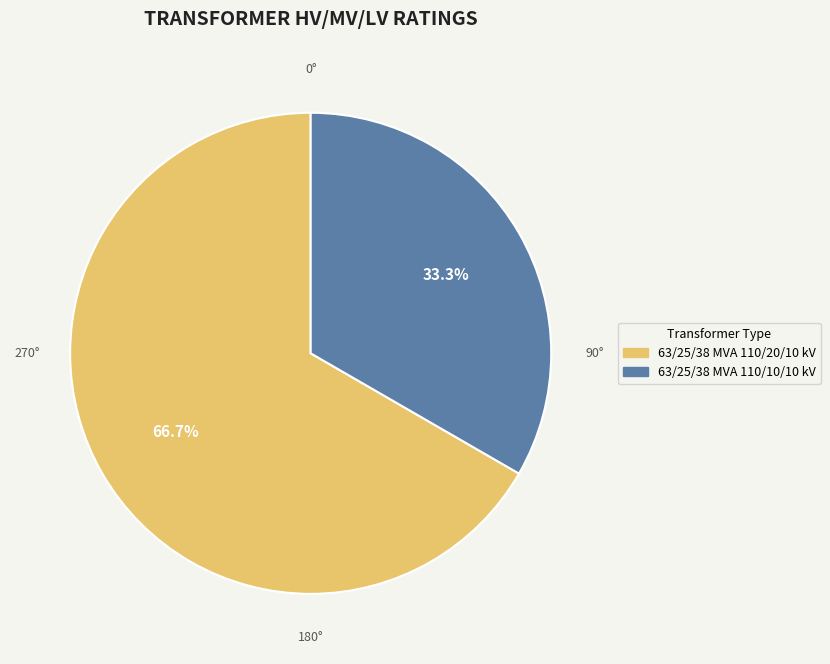

What is the majority slice?

63/25/38 MVA 110/20/10 kV